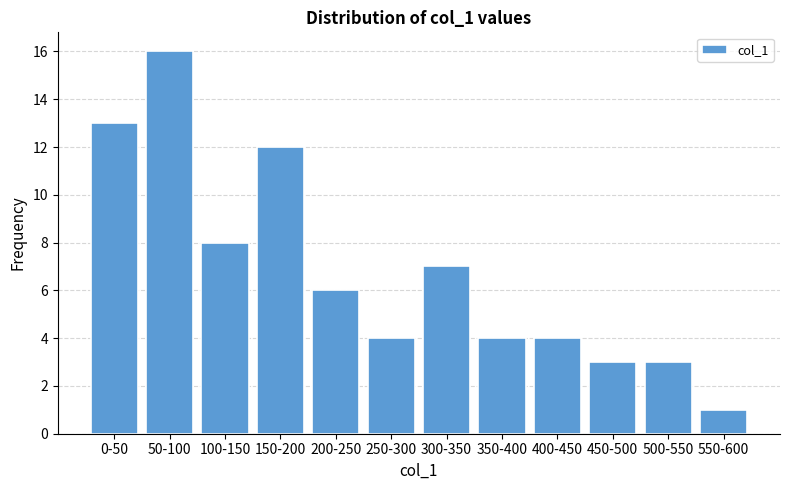

Reading left to right, what are all the values shown in this chart?

0-50=13	50-100=16	100-150=8	150-200=12	200-250=6	250-300=4	300-350=7	350-400=4	400-450=4	450-500=3	500-550=3	550-600=1